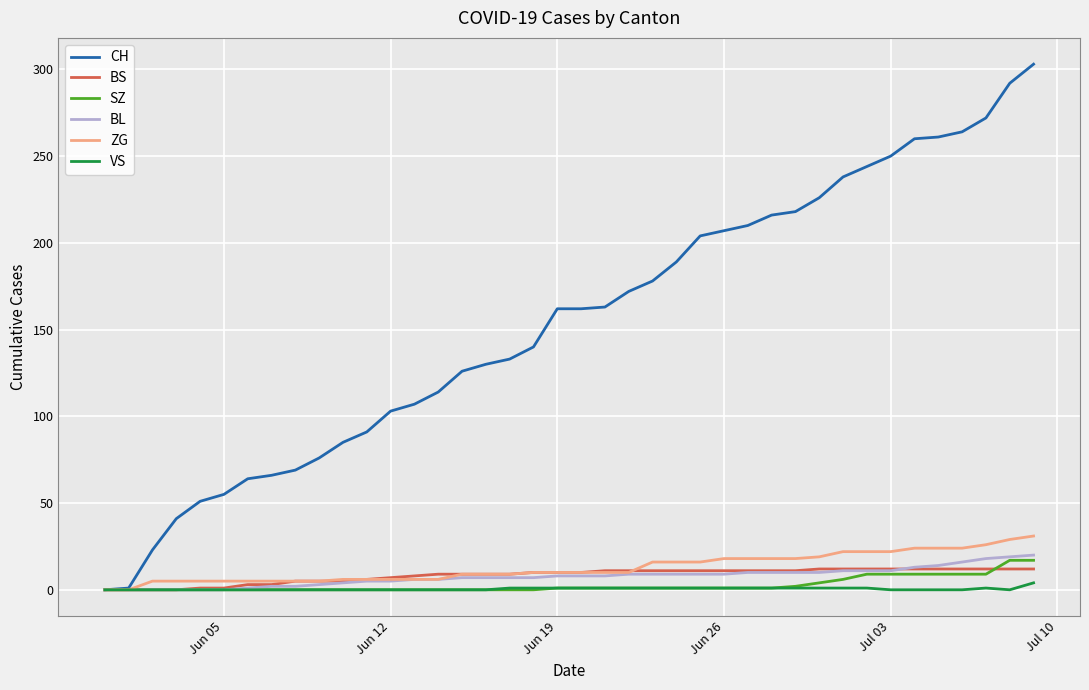

Which series has the largest range (max minus min)?

CH